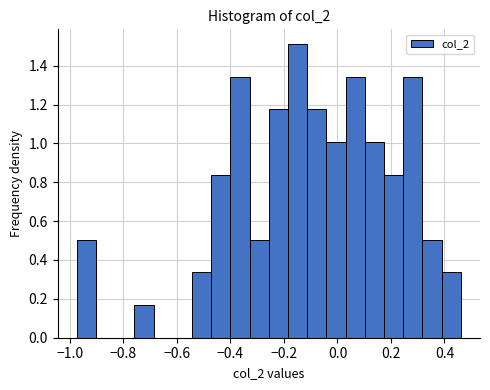

Around what value on the x-axis is the tallest bar? Give the approximate position of its centre, as read against the axis.

-0.14